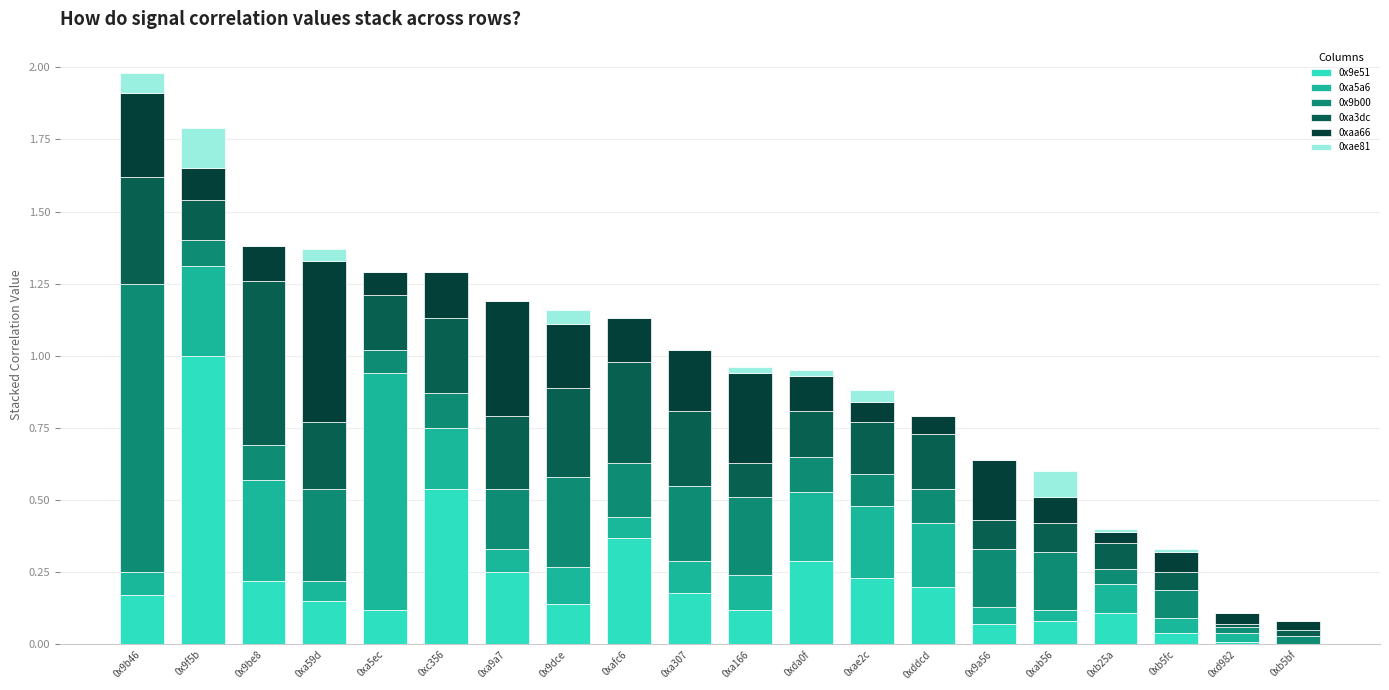

Are the bars grouped side by side (vs. stacked)?

No